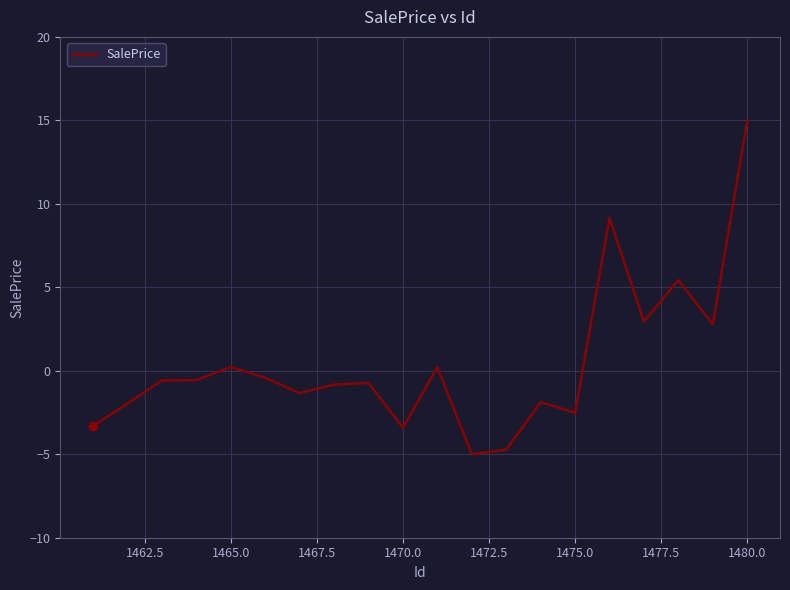

What is the difference between the maximum and minimum values?

20.0